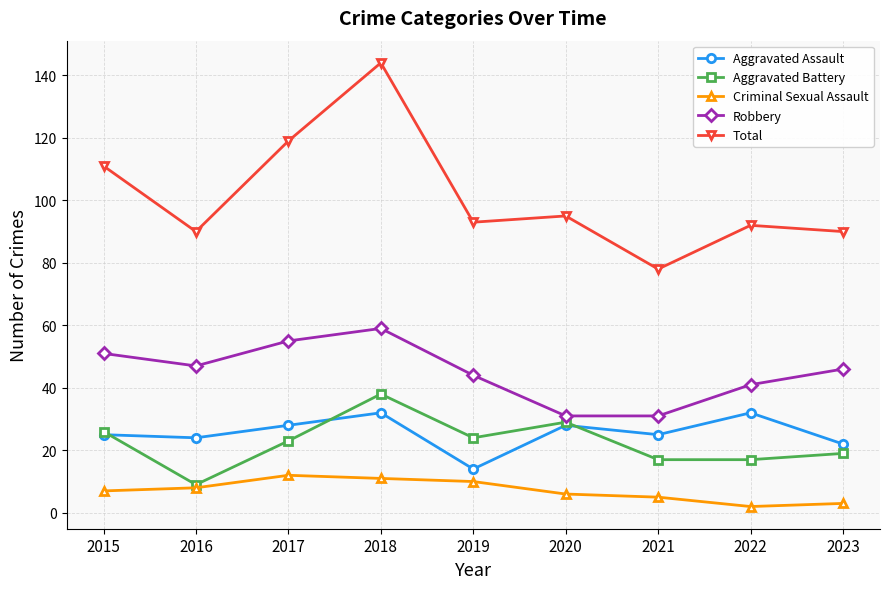

Reading right to left, what are all the values shown in this chart?

Aggravated Assault: 22	32	25	28	14	32	28	24	25
Aggravated Battery: 19	17	17	29	24	38	23	9	26
Criminal Sexual Assault: 3	2	5	6	10	11	12	8	7
Robbery: 46	41	31	31	44	59	55	47	51
Total: 90	92	78	95	93	144	119	90	111